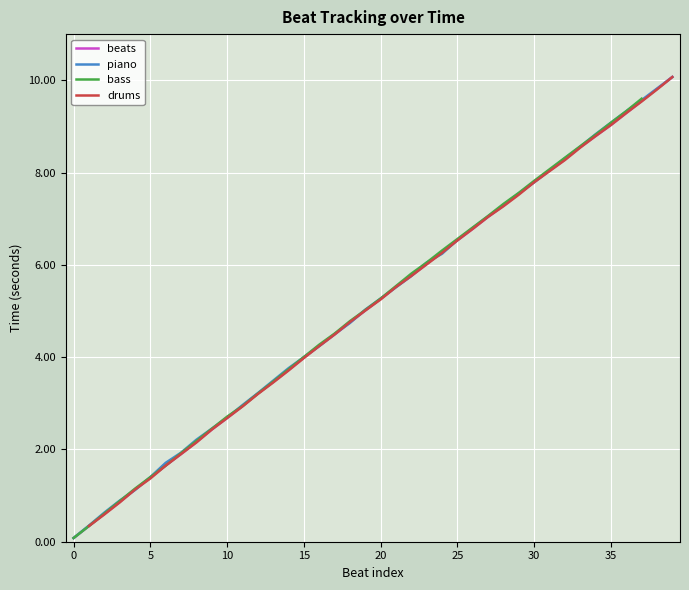

How many categories are shown in the chart?

40